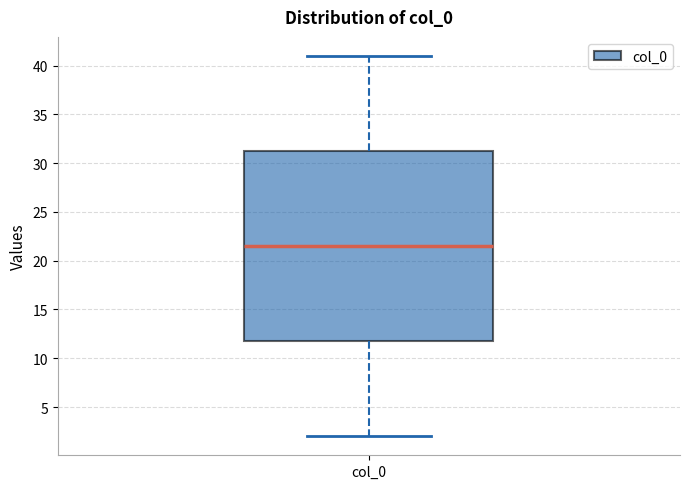

Where does the lower whisker of the box for col_0 end on the y-axis? The values are not printed on the chart, so give them approximately, as read against the axis.

2.0